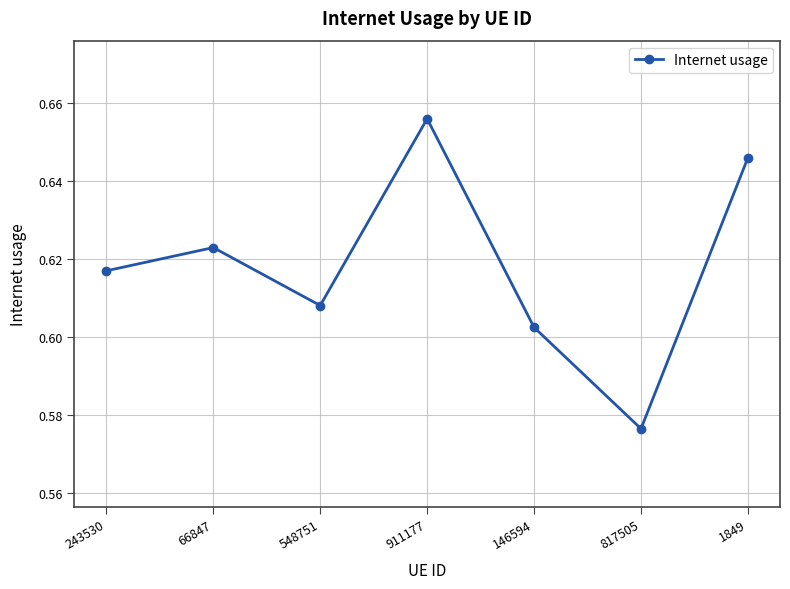

Which has a higher value, 817505 or 243530?

243530